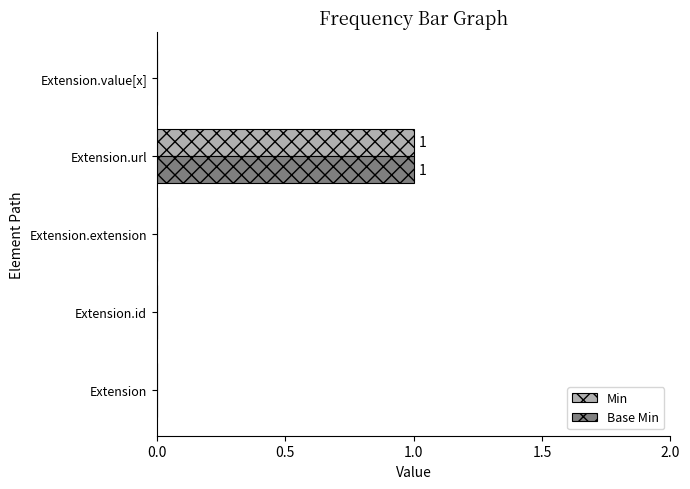

Is the value of Base Min at Extension.url greater than the value of Min at Extension.id?

Yes